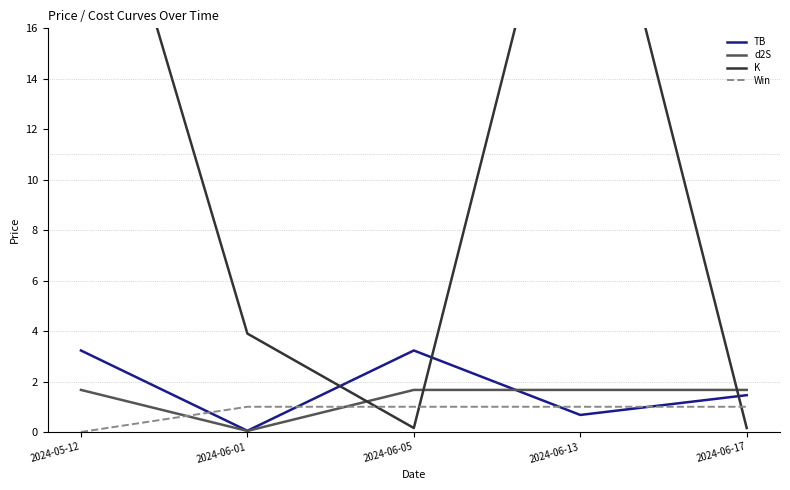

At 2024-06-01, list the series in order from largest to smallest.

K, Win, TB, d2S